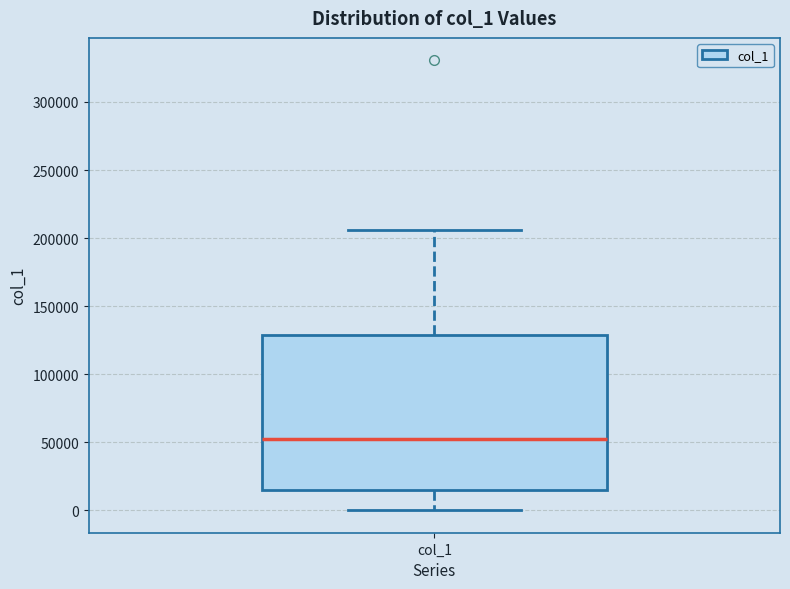

Read this box plot against the y-axis: the position of the median line, the range covered by the box, and the ends of both whiskers. The values are not printed on the chart, so give them approximately, as read against the axis.

median 50000, box 15000 to 130000, whiskers 0 to 205000